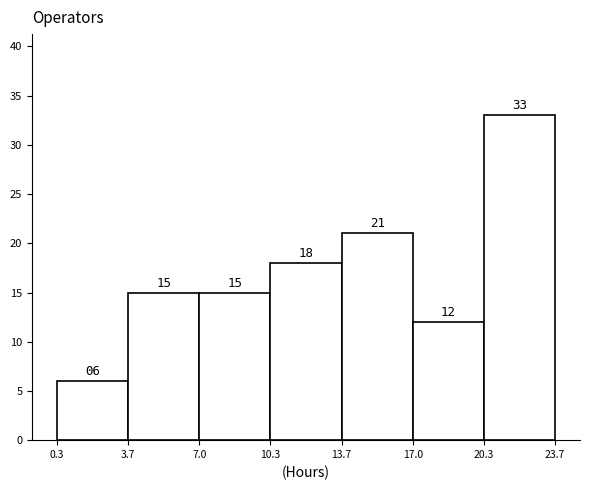

Reading left to right, transcribe this chart: for each bar, give the range it covers on the x-axis and its height.

0.3 to 3.7: 6
3.7 to 7.0: 15
7.0 to 10.3: 15
10.3 to 13.7: 18
13.7 to 17.0: 21
17.0 to 20.3: 12
20.3 to 23.7: 33